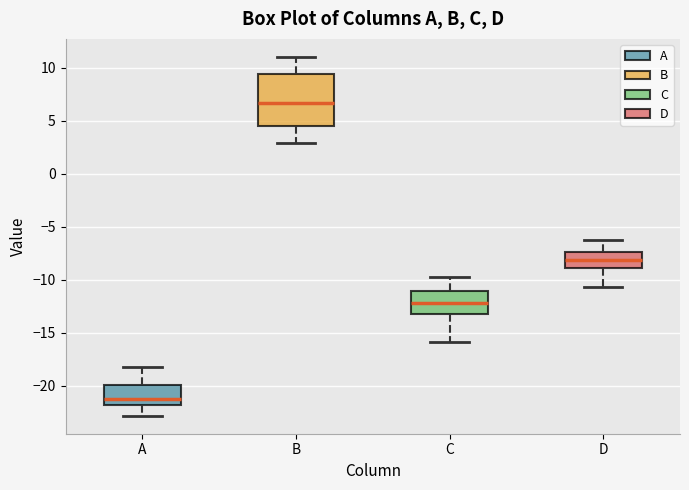

Reading left to right, transcribe this box plot: for each box, give where its median line is, the range the box spans, and where its two whiskers end, as read against the y-axis. The values are not printed on the chart, so give them approximately, as read against the axis.

A: median -21.0, box -22.0 to -20.0, whiskers -23.0 to -18.0
B: median 6.5, box 4.5 to 9.5, whiskers 3.0 to 11.0
C: median -12.0, box -13.0 to -11.0, whiskers -16.0 to -10.0
D: median -8.0, box -9.0 to -7.5, whiskers -10.5 to -6.5